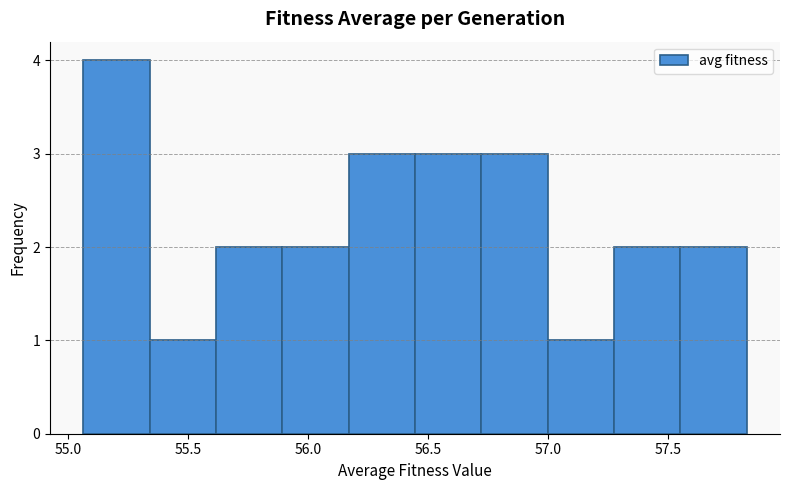

Reading left to right, list every bar in this chart as the range it spans on the x-axis followed by its height. Neither the bar edges nor the heights are printed on the chart, so give them approximately, as read against the axes.

55.05 to 55.35: 4
55.35 to 55.60: 1
55.60 to 55.90: 2
55.90 to 56.15: 2
56.15 to 56.45: 3
56.45 to 56.70: 3
56.70 to 57.00: 3
57.00 to 57.25: 1
57.25 to 57.55: 2
57.55 to 57.85: 2